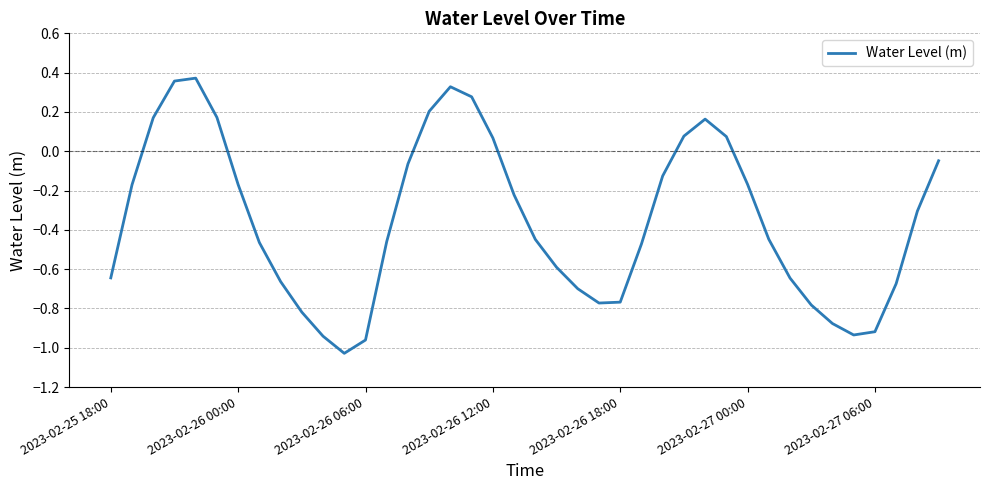

What is the difference between the maximum and minimum values?

1.4